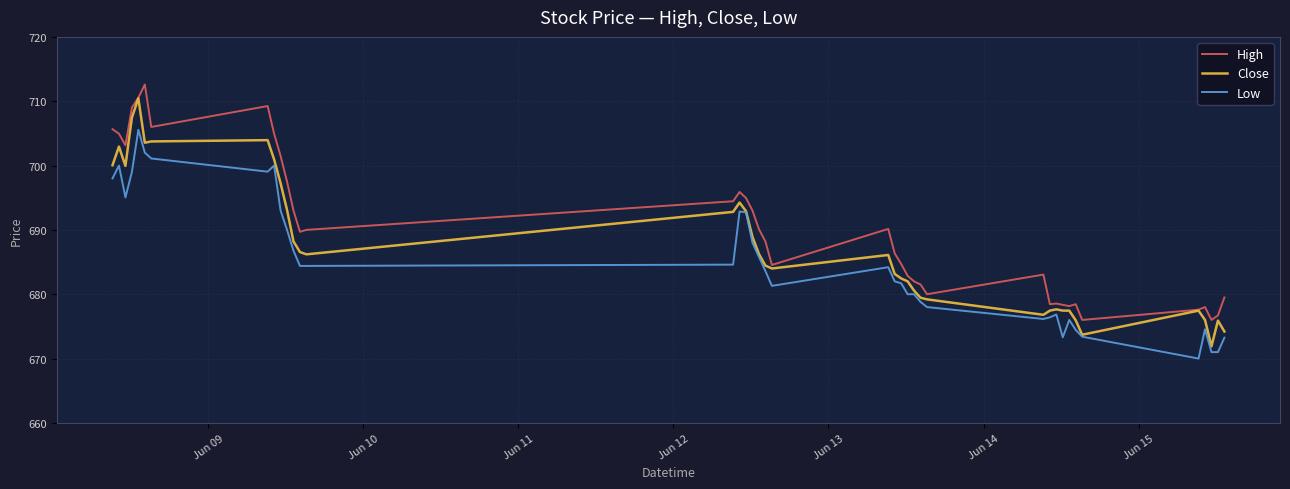

Does the chart have visible grid lines?

Yes